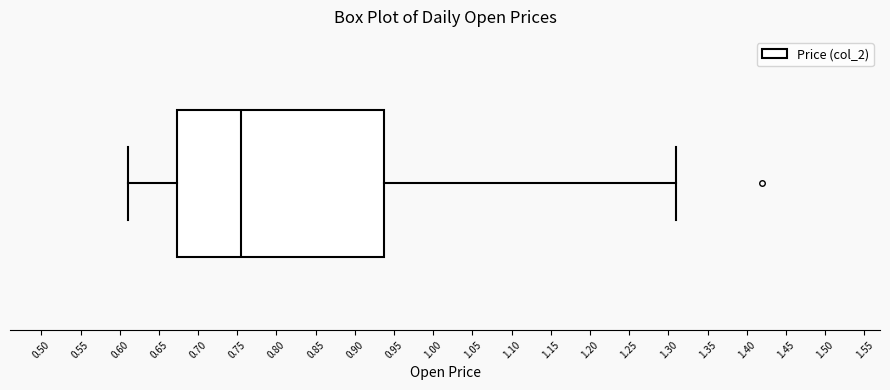

Transcribe this box plot: give where the median line is, the range the box spans, and where the two whiskers end, as read against the x-axis. The values are not printed on the chart, so give them approximately, as read against the axis.

median 0.755, box 0.675 to 0.940, whiskers 0.610 to 1.310